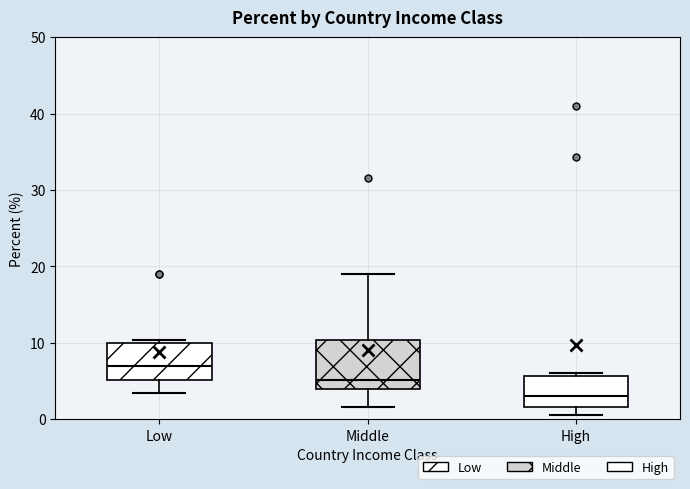

Reading left to right, read every box against the y-axis: the position of its median line, the range the box covers, and the ends of its whiskers. The values are not printed on the chart, so give them approximately, as read against the axis.

Low: median 7, box 5 to 10, whiskers 3 to 10 (just above the box's upper edge)
Middle: median 5, box 4 to 10, whiskers 2 to 19
High: median 3, box 2 to 6, whiskers 1 to 6 (just above the box's upper edge)